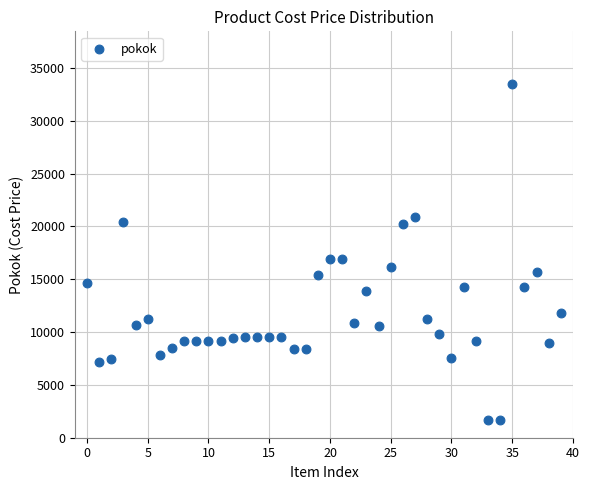

What is the range of Y values (max minus min)?

31742